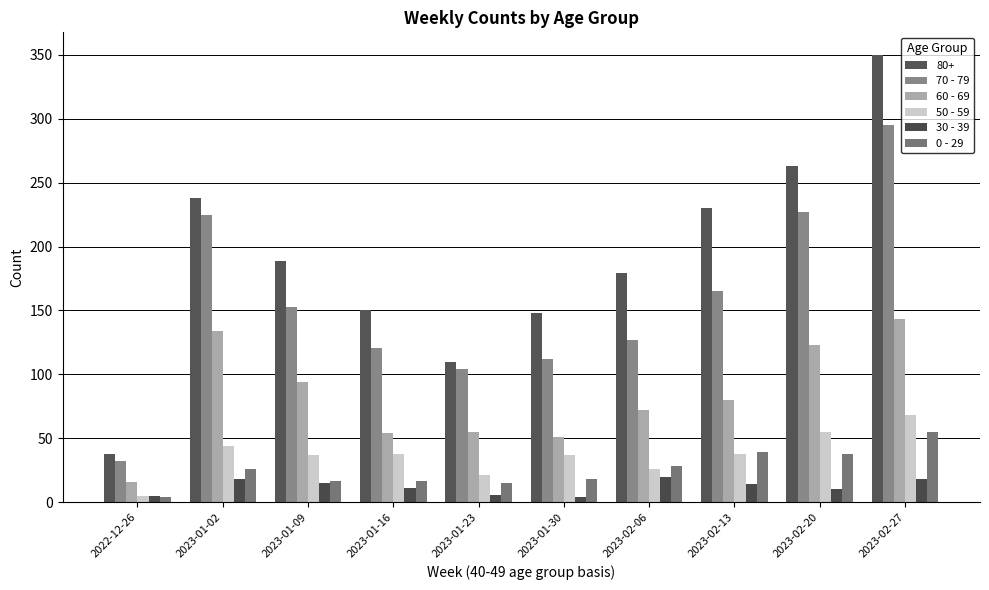

How many bars are there in total?

60